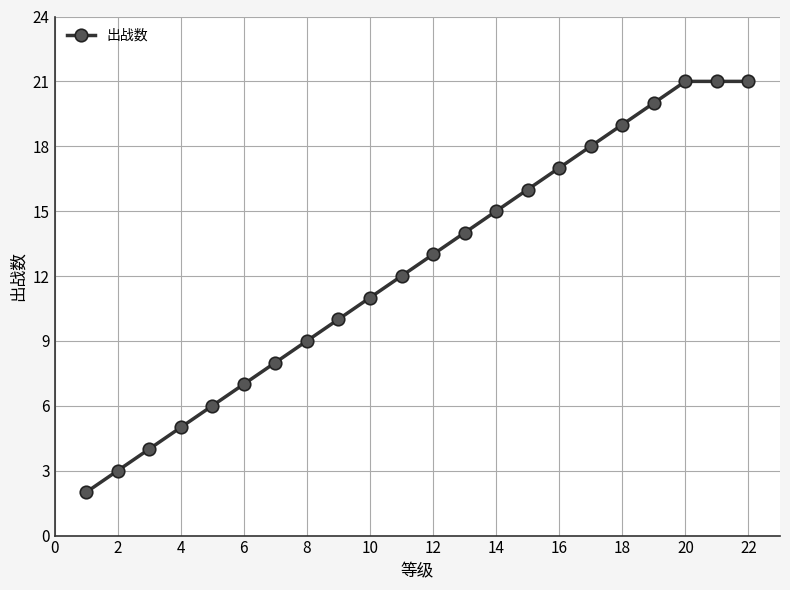

How many categories are shown in the chart?

22